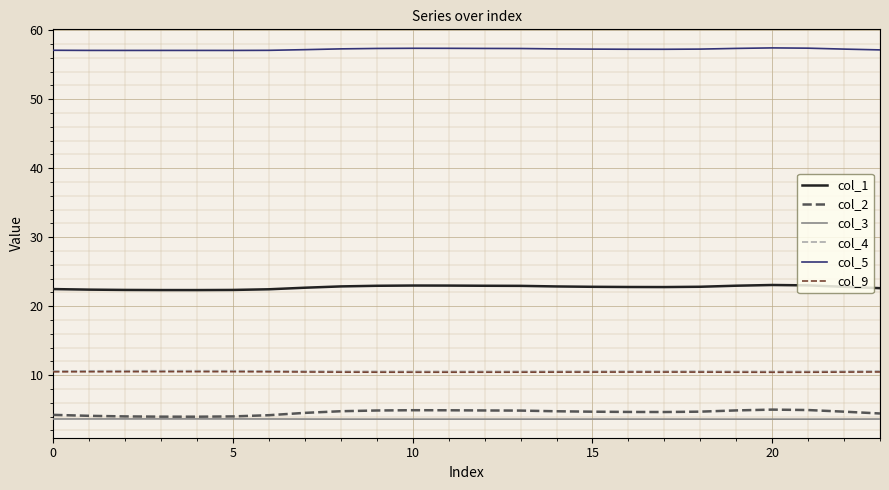

What is the lowest value of the col_9 series?

10.4